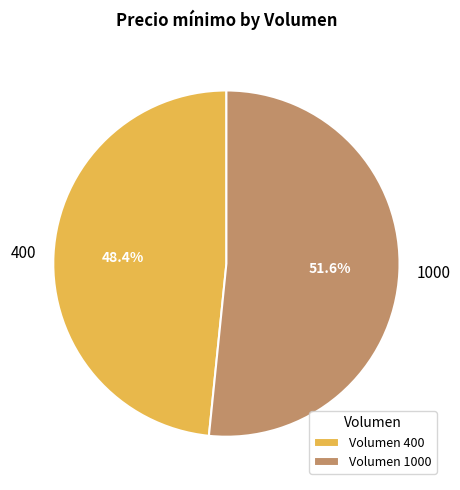

Does any single category account for the majority?

Yes